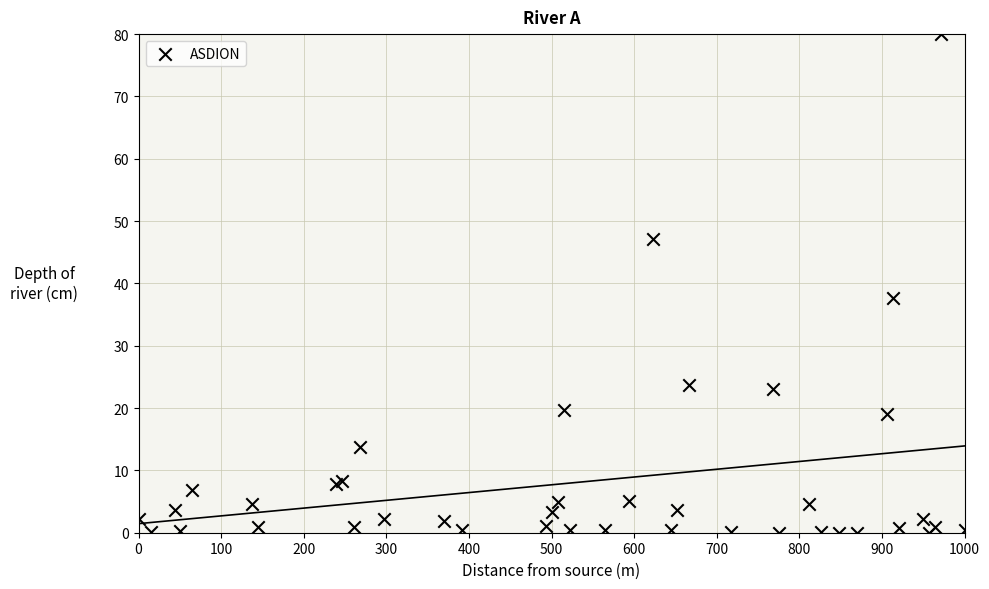

What Y value in the scatter plot is closest to 40?

37.6